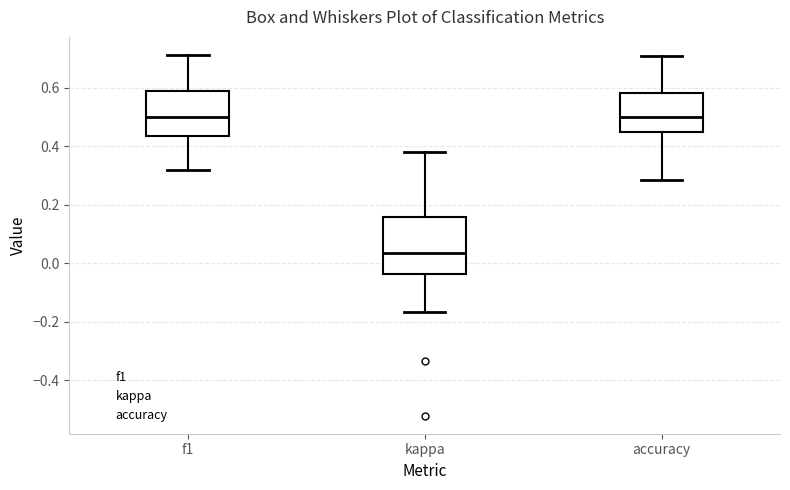

Reading left to right, read every box against the y-axis: the position of its median line, the range the box covers, and the ends of its whiskers. The values are not printed on the chart, so give them approximately, as read against the axis.

f1: median 0.50, box 0.44 to 0.58, whiskers 0.32 to 0.72
kappa: median 0.04, box -0.04 to 0.16, whiskers -0.16 to 0.38
accuracy: median 0.50, box 0.46 to 0.58, whiskers 0.28 to 0.70